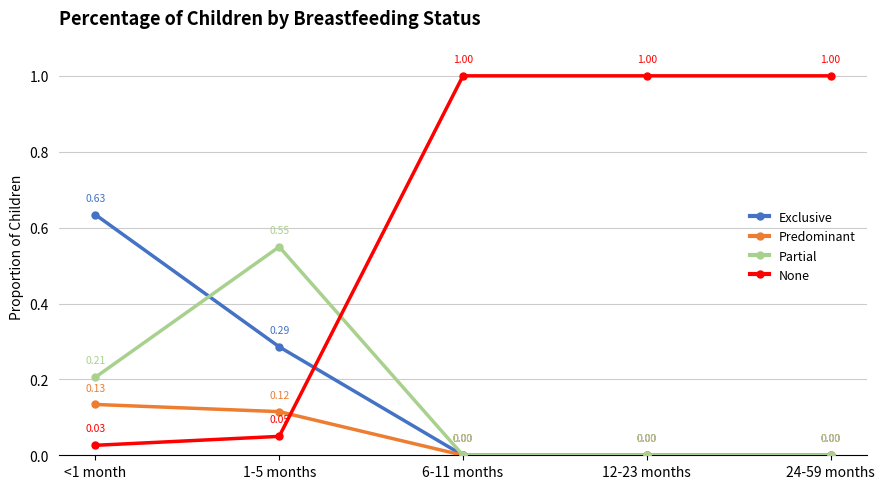

Count the Partial values in the range 0 to 1.

5